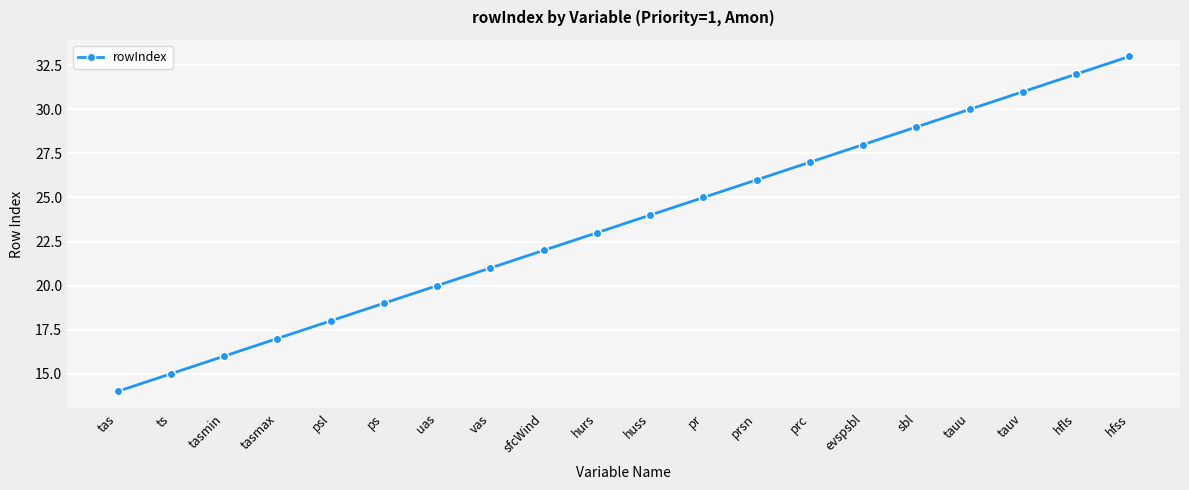

At which category does the chart reach its minimum across all series?

tas